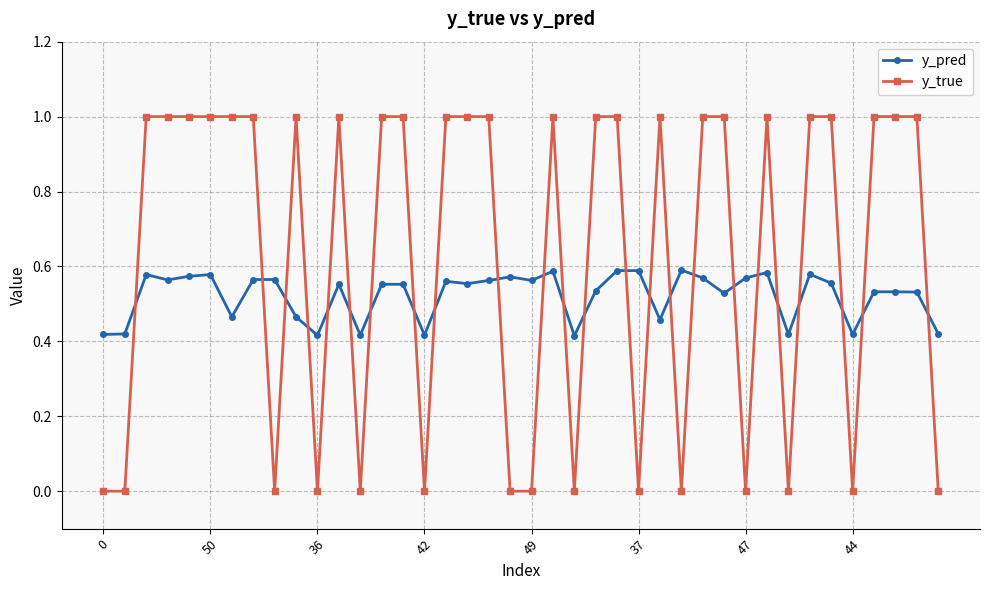

Which series has the largest total across all categories?

y_true